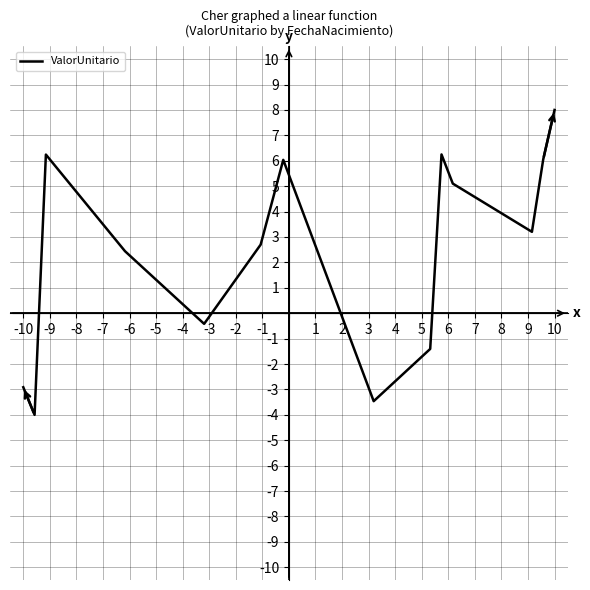

What is the maximum value shown in the chart?

8.0